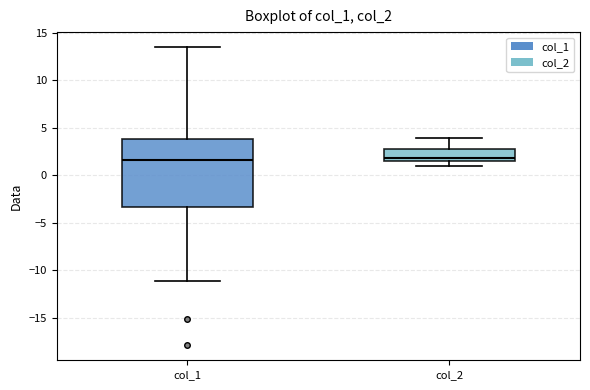

Comparing the boxes themselves (not the whiskers), which one is the tallest?

col_1